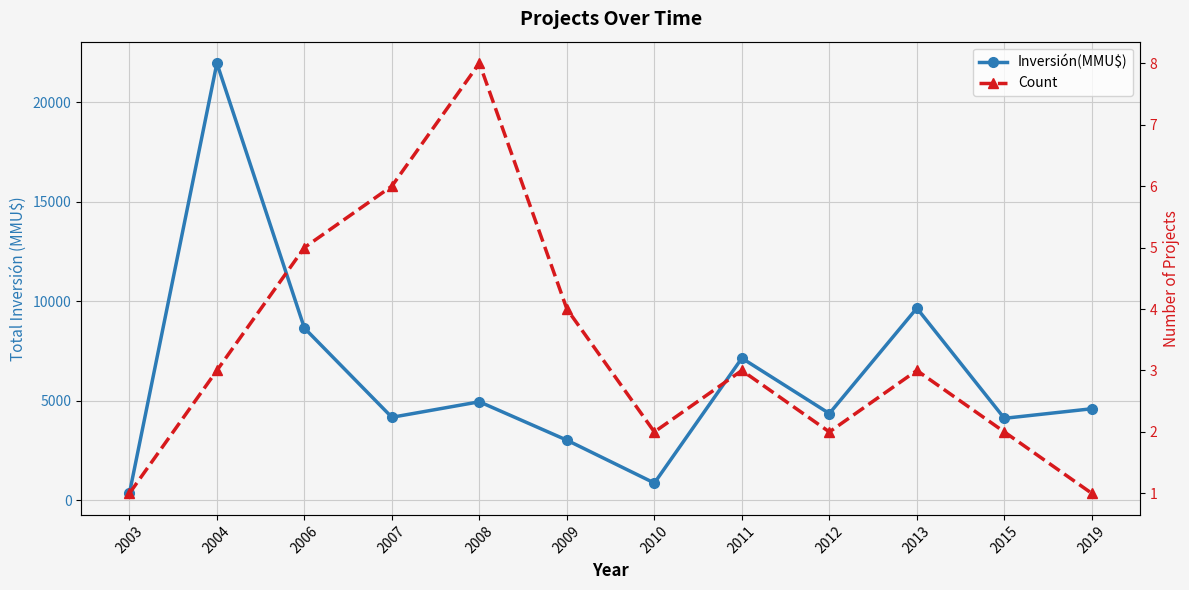

What is the maximum value for Count?

8